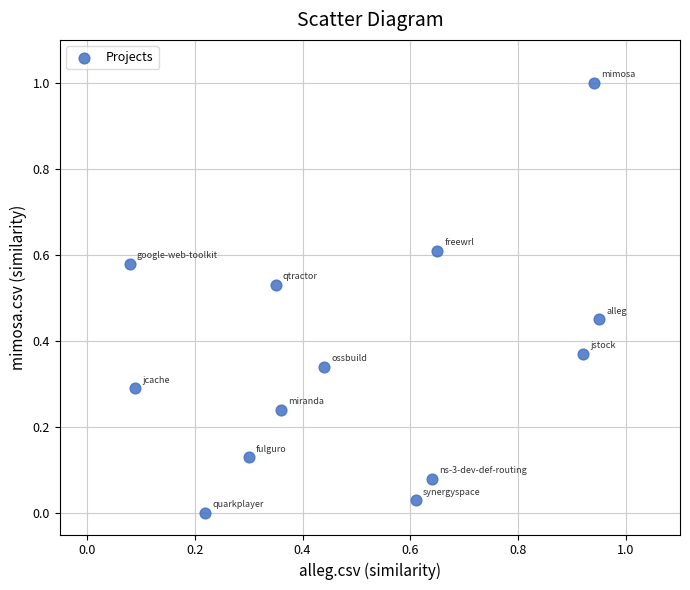

What is the range of X values (max minus min)?

0.9